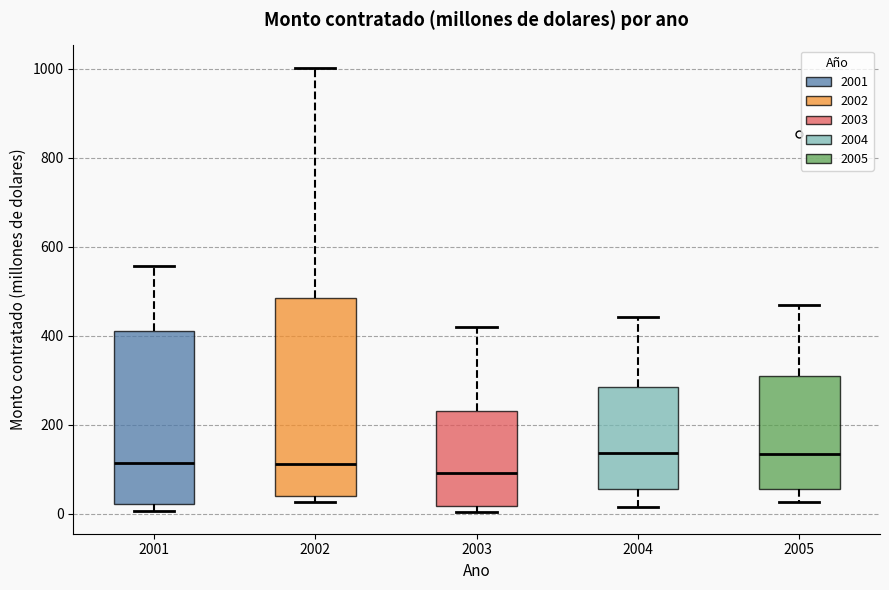

Where does the median line of the box at x = 2004 sit on the y-axis? The values are not printed on the chart, so give them approximately, as read against the axis.

140